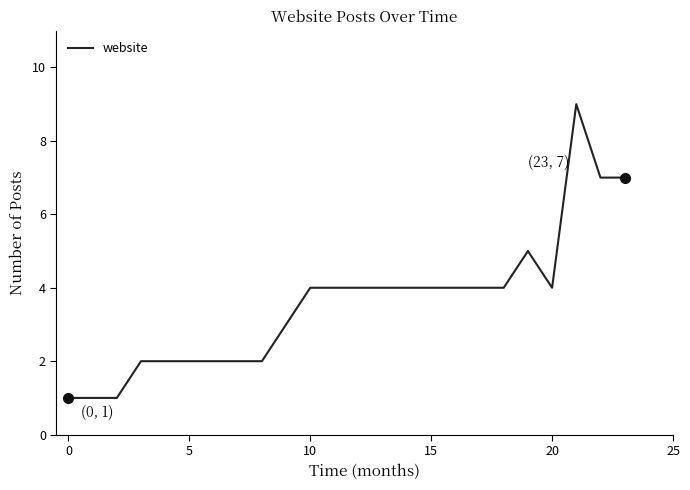

What is the greatest value displayed?

9